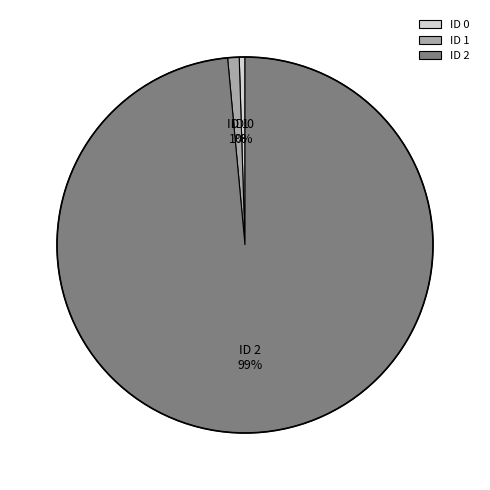

How many segments does this pie chart have?

3